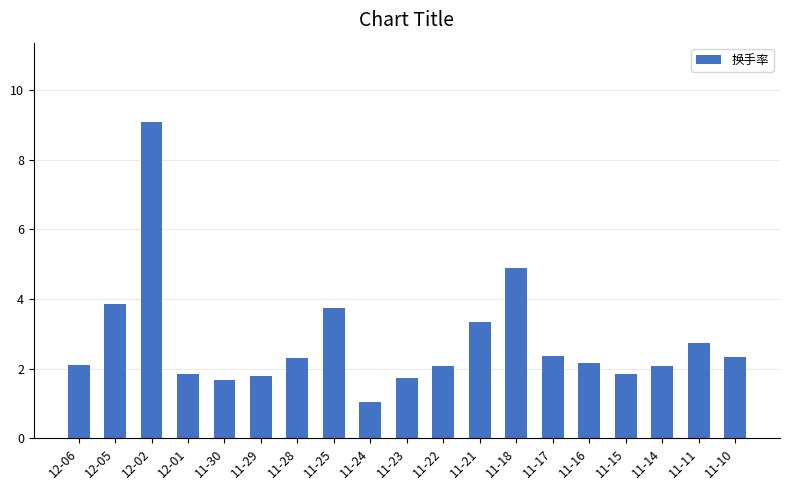

What is the value of the 10th bar from the left?

1.7